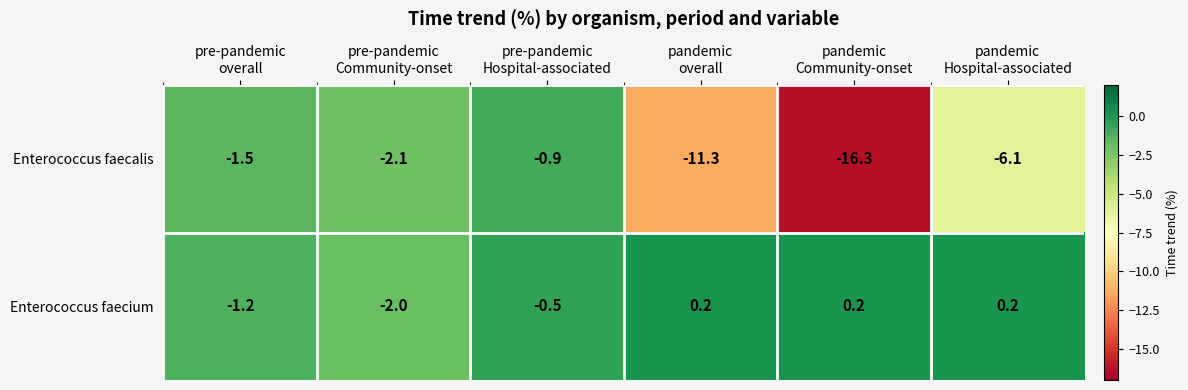

Reading left to right, list all the values displayed in this chart.

Enterococcus faecalis: -1.5	-2.1	-0.9	-11.3	-16.3	-6.1
Enterococcus faecium: -1.2	-2.0	-0.5	0.2	0.2	0.2